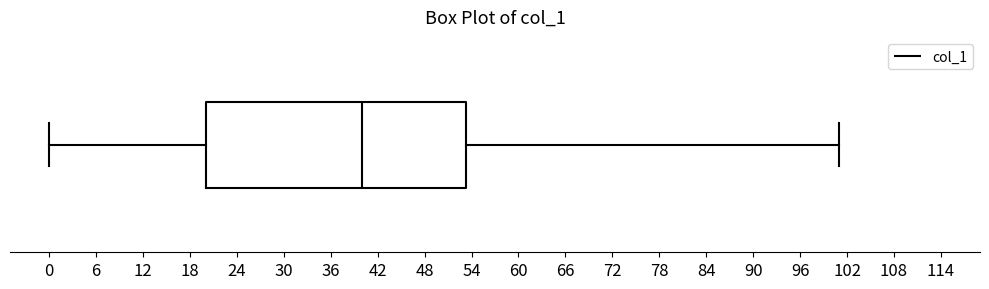

Where is the left edge of the box on the x-axis? The values are not printed on the chart, so give them approximately, as read against the axis.

20